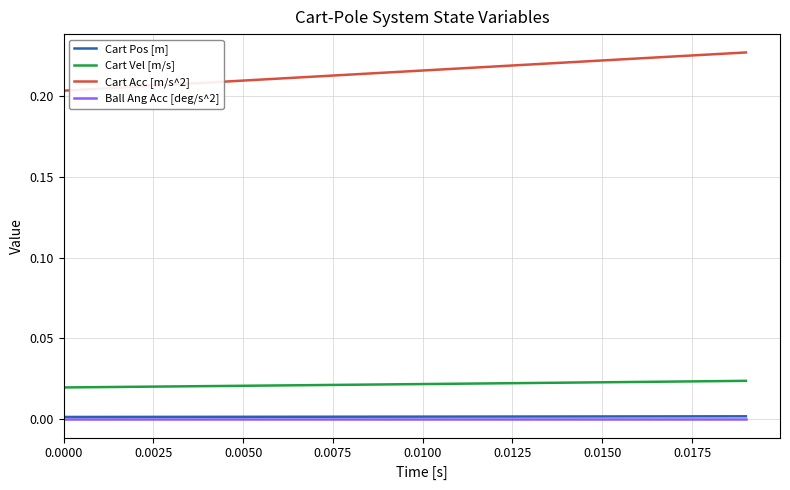

Which series has the largest range (max minus min)?

Cart Acc [m/s^2]